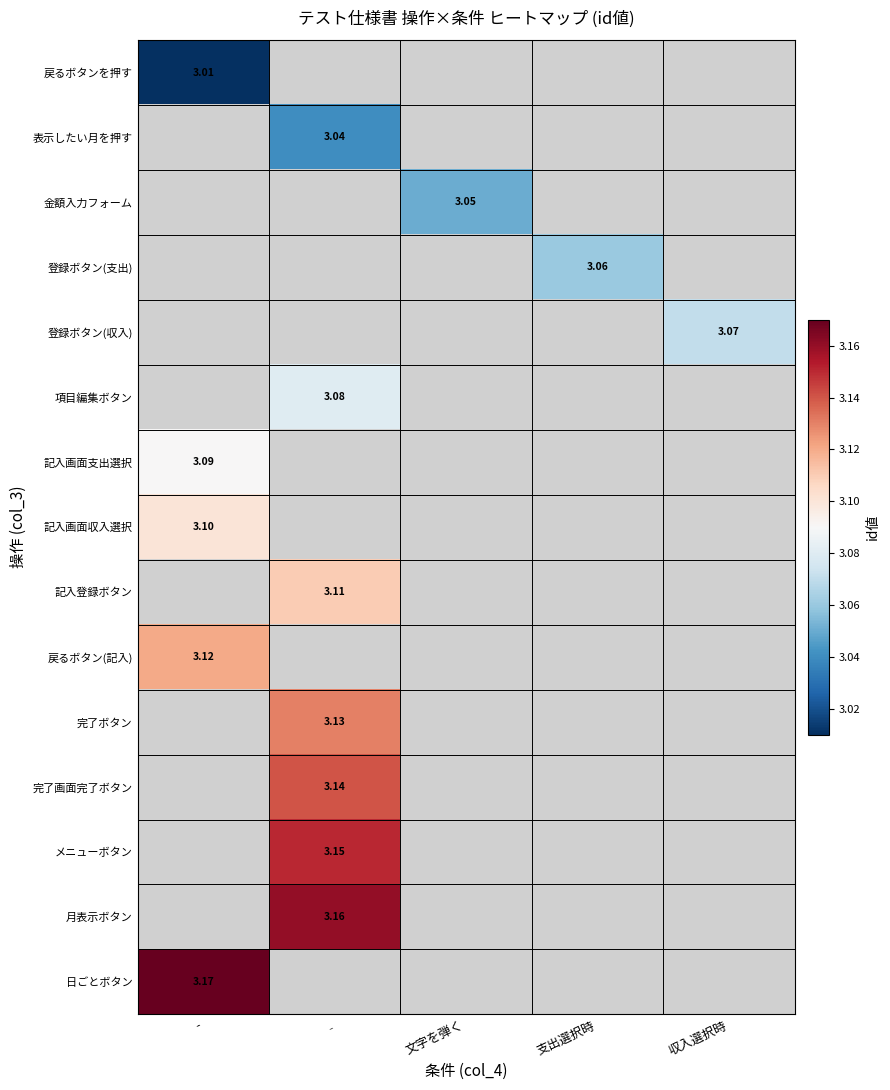

Is the value of 項目編集ボタン at 収入選択時 greater than the value of 戻るボタンを押す at 文字を弾く?

No